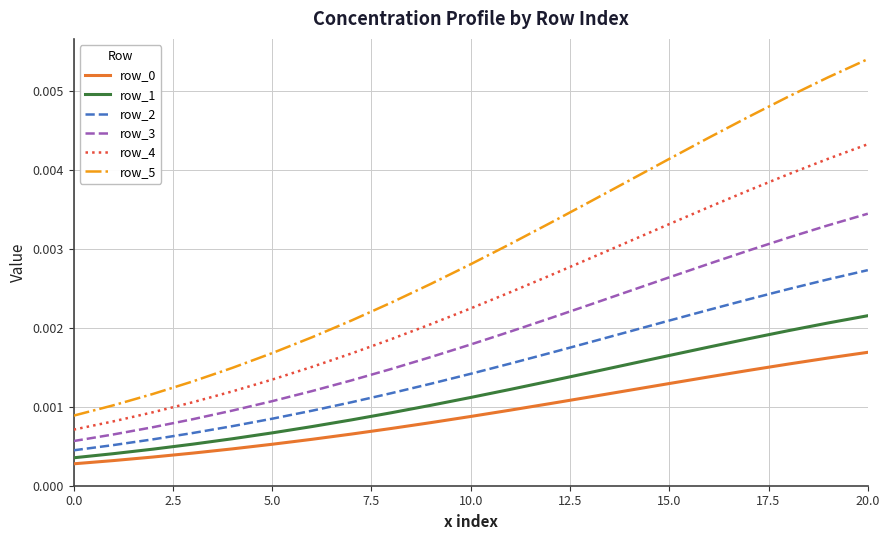

True or false: row_0 and row_2 intersect in this chart.

False